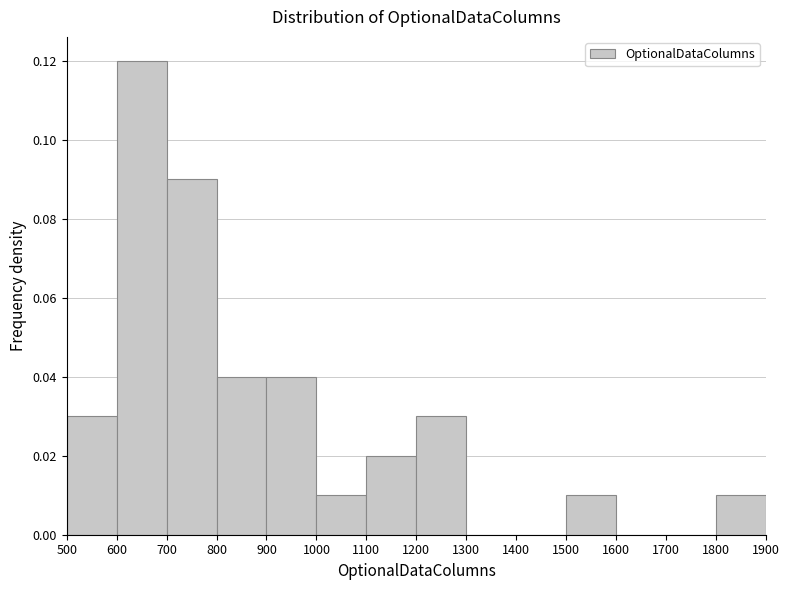

What is the height of the bar covering 800 to 900 on the x-axis? The values are not printed on the chart, so give them approximately, as read against the axis.

0.04